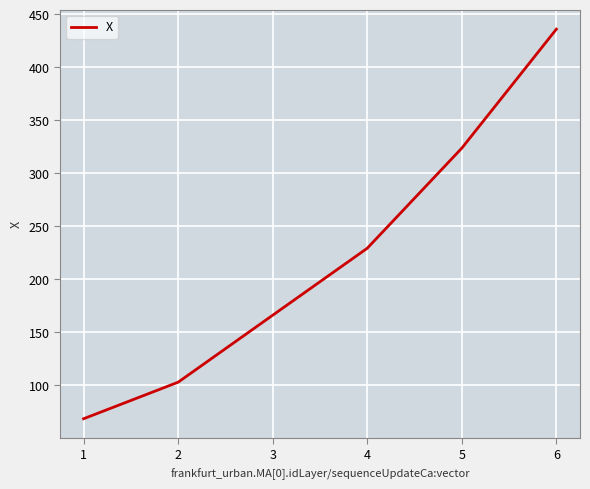

What is the average value?

221.3